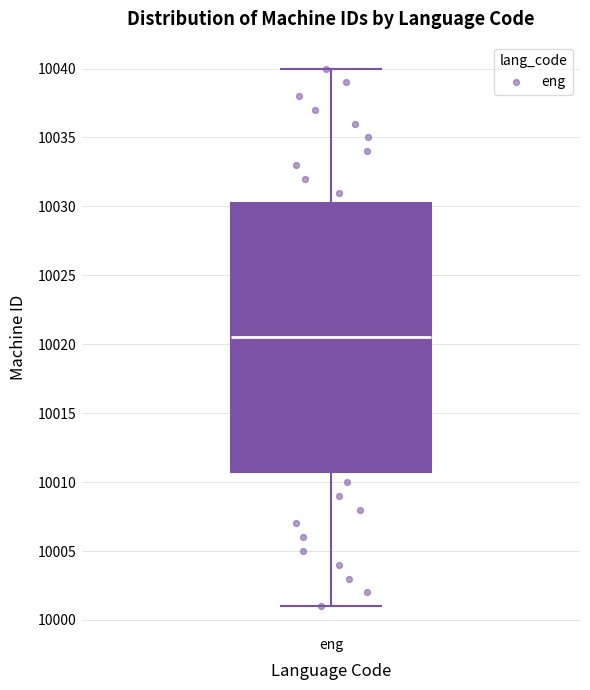

Where does the lower whisker of the box for eng end on the y-axis? The values are not printed on the chart, so give them approximately, as read against the axis.

10001.0